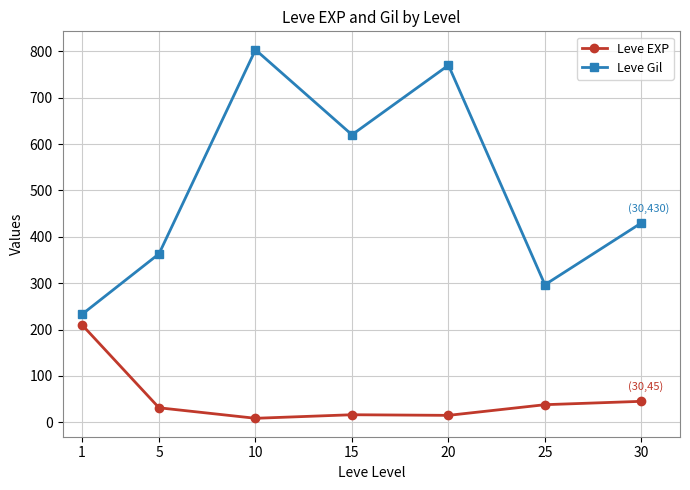

In Leve Gil, how many points are higher than both neighbors (excluding endpoints)?

2